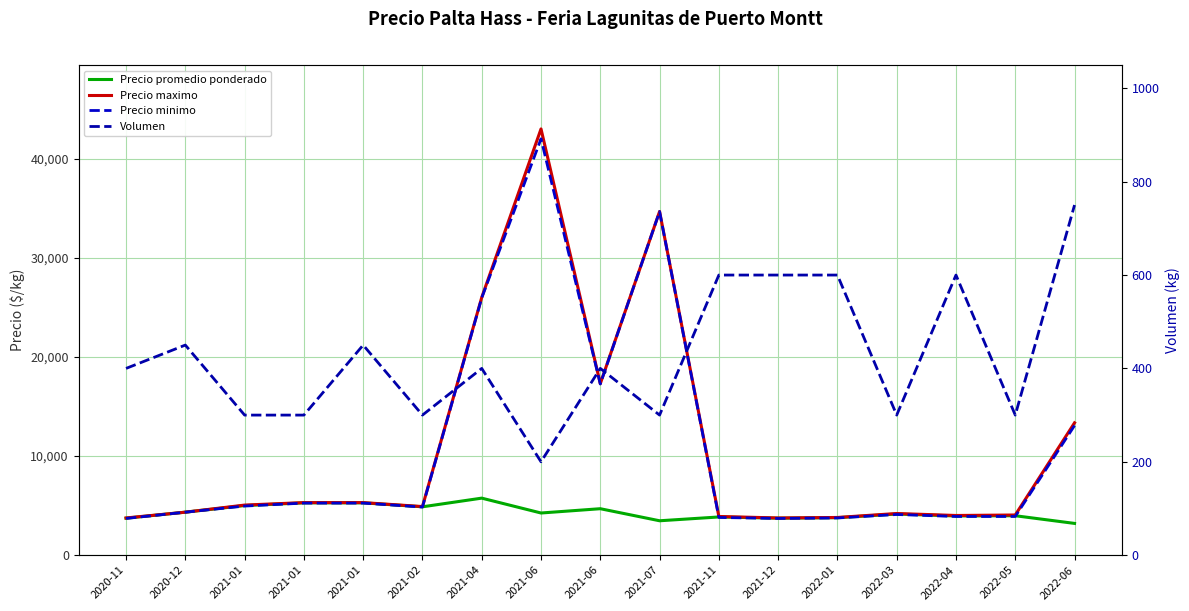

Is the value of Volumen at 2021-07 greater than the value of Precio maximo at 2022-03?

No